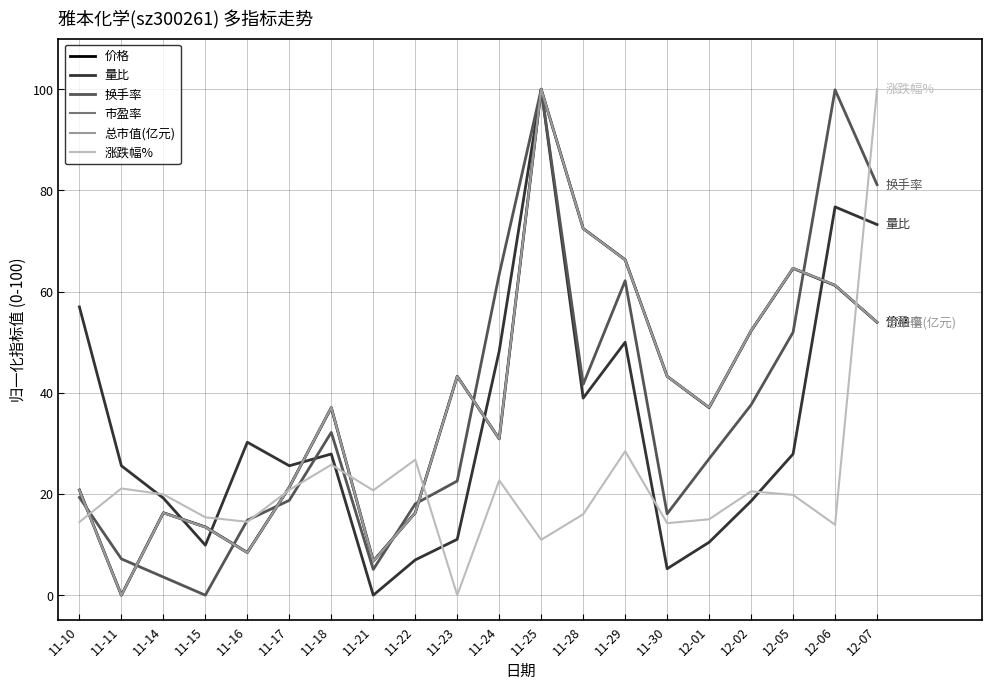

What is the difference between the maximum and minimum values in the 涨跌幅% series?

100.0